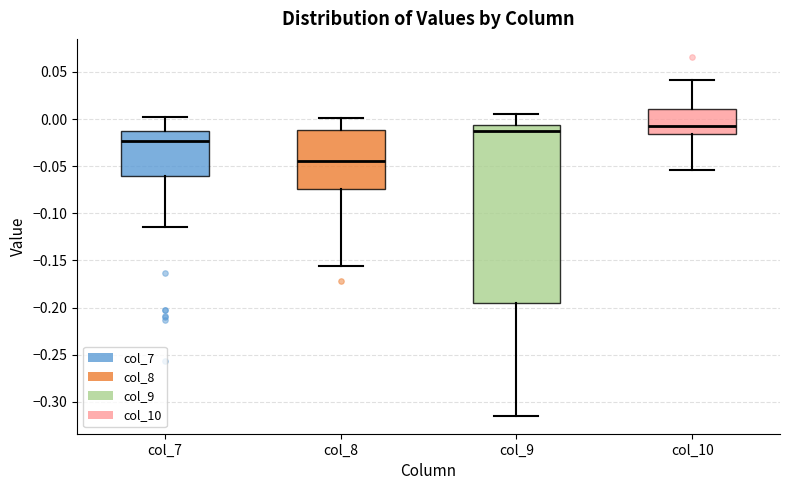

Reading left to right, read every box against the y-axis: the position of its median line, the range the box covers, and the ends of its whiskers. The values are not printed on the chart, so give them approximately, as read against the axis.

col_7: median -0.025, box -0.060 to -0.010, whiskers -0.115 to 0.000
col_8: median -0.045, box -0.075 to -0.010, whiskers -0.155 to 0.000
col_9: median -0.015, box -0.195 to -0.005, whiskers -0.315 to 0.005
col_10: median -0.010, box -0.015 to 0.010, whiskers -0.055 to 0.040